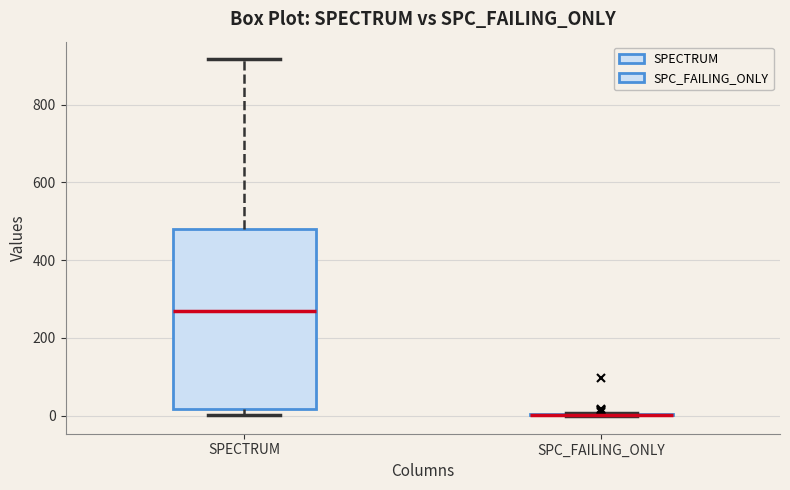

Reading left to right, read every box against the y-axis: the position of its median line, the range the box covers, and the ends of its whiskers. The values are not printed on the chart, so give them approximately, as read against the axis.

SPECTRUM: median 260, box 20 to 480, whiskers 0 to 920
SPC_FAILING_ONLY: box collapsed to a line at 0, whiskers 0 to 0